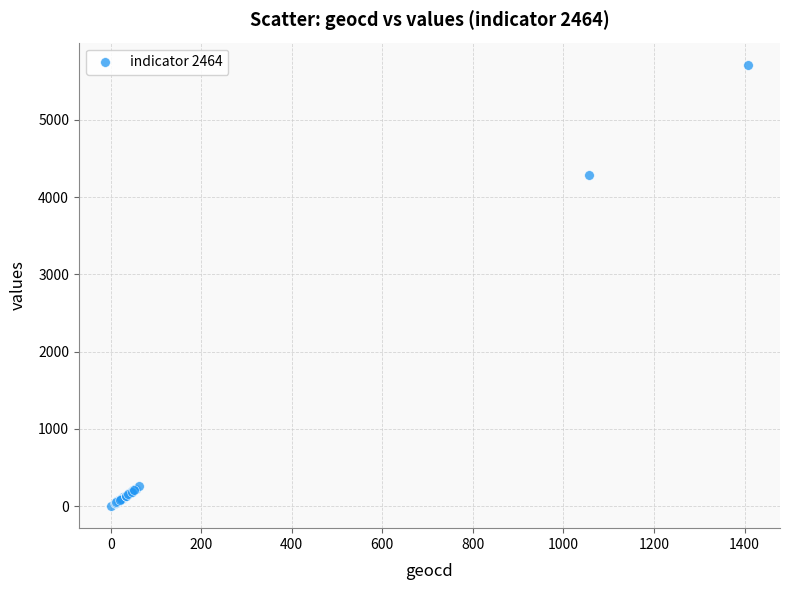

What Y value in the scatter plot is closest to 2857?

4285